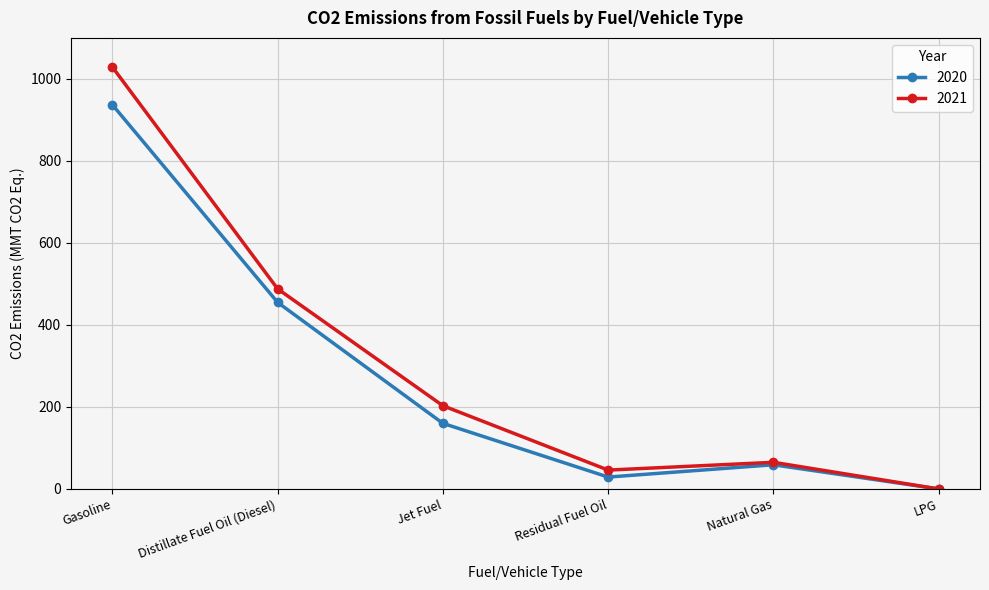

The 2021 series shows 488 at Distillate Fuel Oil (Diesel). True or false?

True